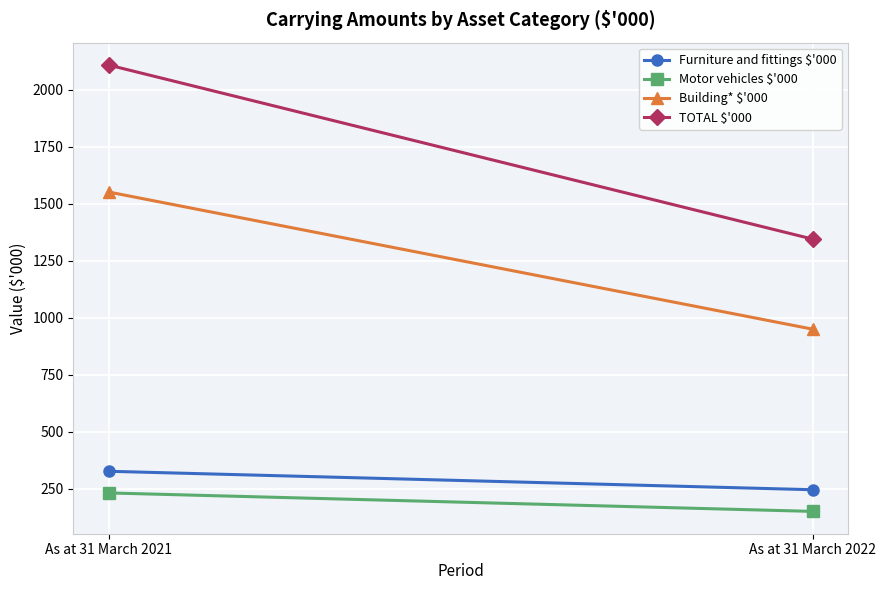

Reading right to left, transcribe all the data shown in this chart.

Furniture and fittings $'000: As at 31 March 2022=245	As at 31 March 2021=326
Motor vehicles $'000: As at 31 March 2022=150	As at 31 March 2021=231
Building* $'000: As at 31 March 2022=949	As at 31 March 2021=1551
TOTAL $'000: As at 31 March 2022=1344	As at 31 March 2021=2108